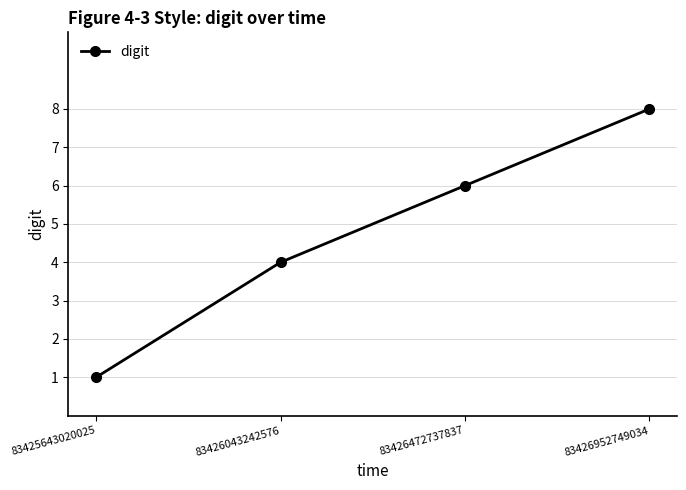

Reading left to right, list all the values displayed in this chart.

83425643020025=1	83426043242576=4	83426472737837=6	83426952749034=8